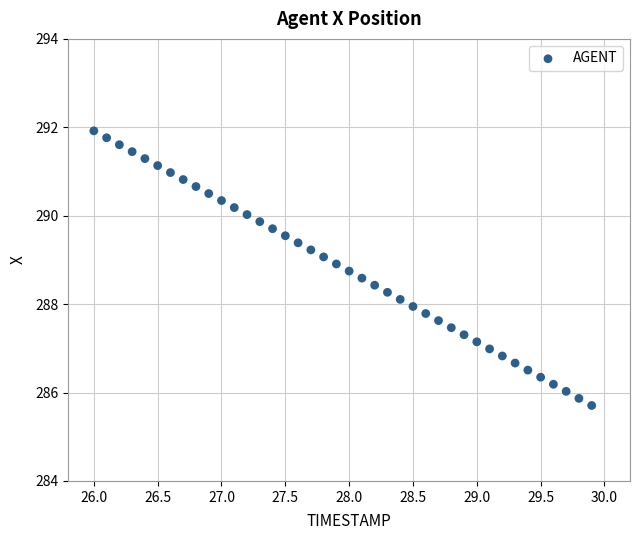

What is the range of Y values (max minus min)?

6.2